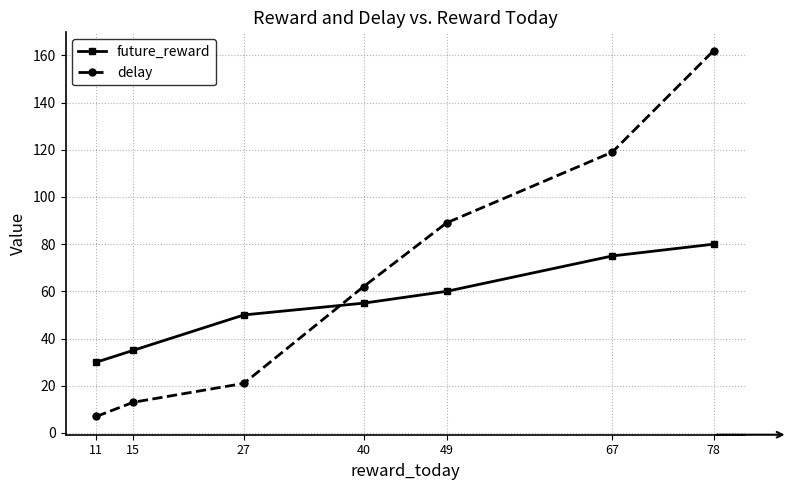

At which category is the sum across all series the highest?

78